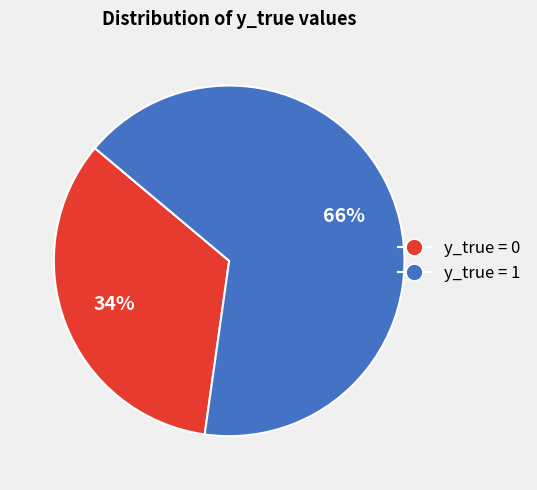

To the nearest percent, what is the difference between the largest and smallest slice percentages?

32%